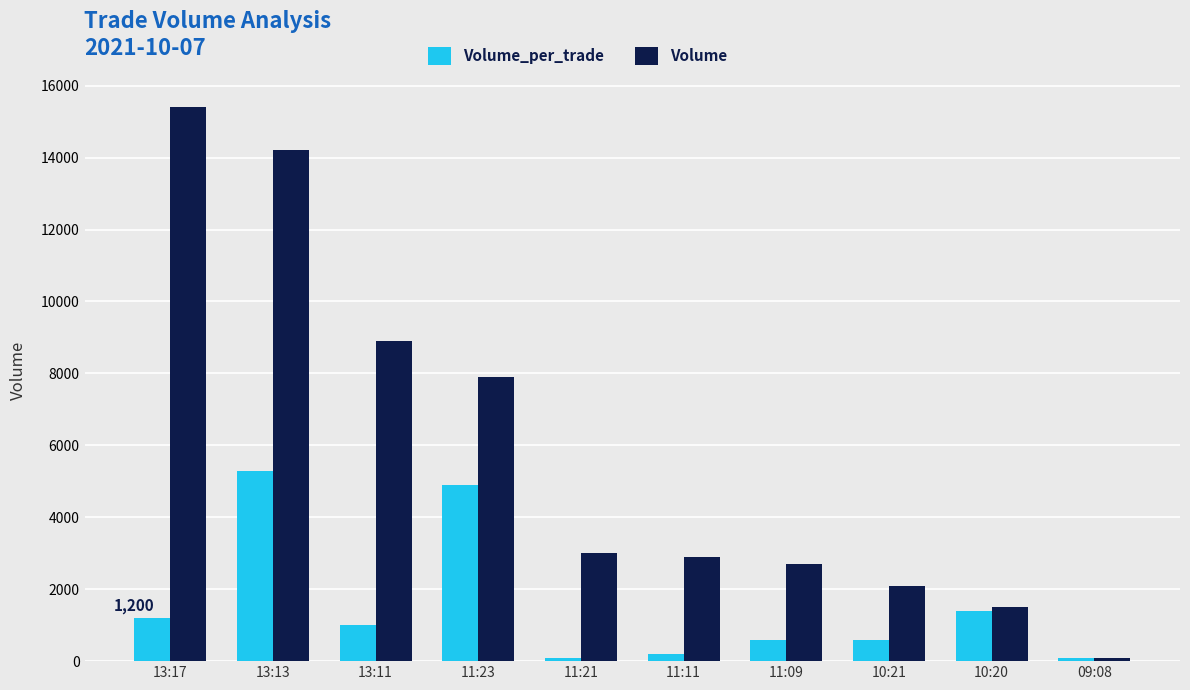

The Volume series shows 23009 at 13:13. True or false?

False